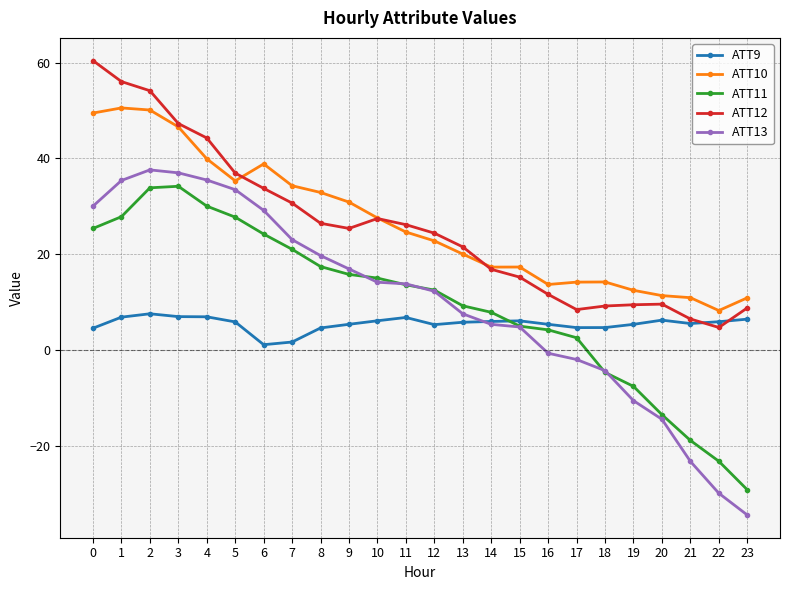

How many values in the ATT12 series exceed 25?

12